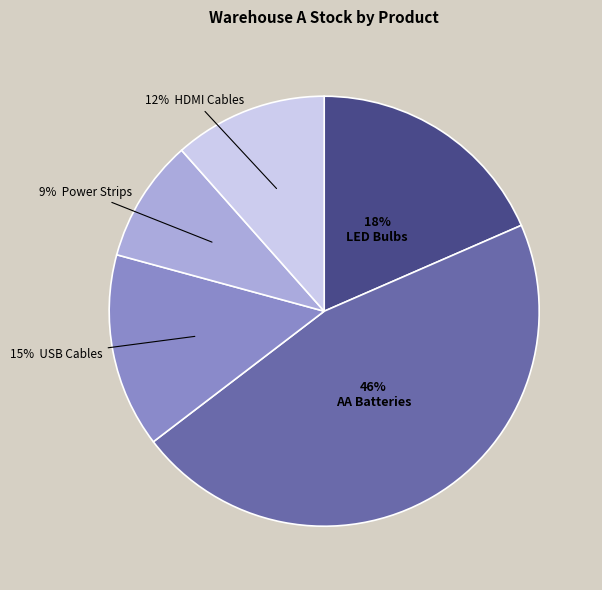

Is there a majority slice in this chart?

No